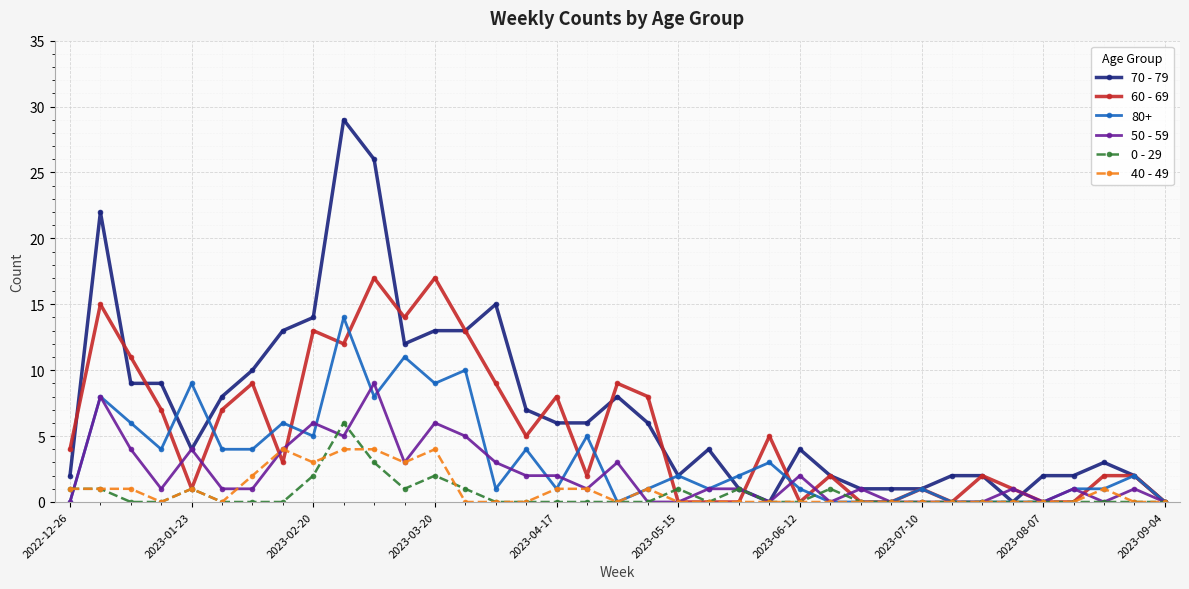

Which series has the largest total across all categories?

70 - 79